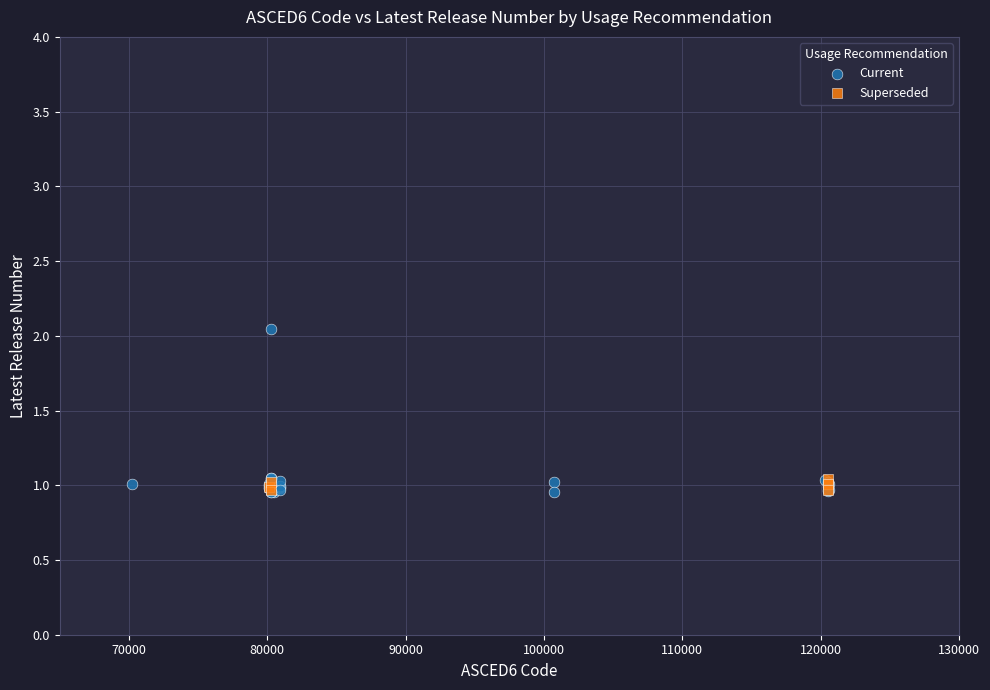

Which series reaches the maximum Y coordinate?

Current